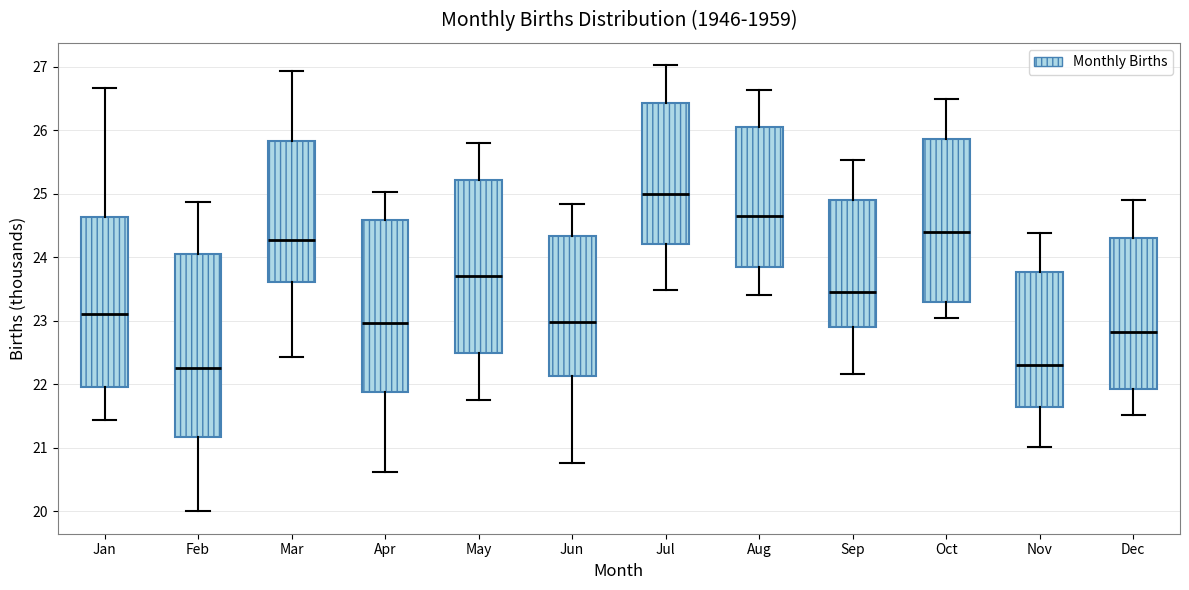

Reading left to right, transcribe this box plot: for each box, give where its median line is, the range the box spans, and where its two whiskers end, as read against the y-axis. The values are not printed on the chart, so give them approximately, as read against the axis.

Jan: median 23.1, box 22.0 to 24.6, whiskers 21.4 to 26.7
Feb: median 22.3, box 21.2 to 24.1, whiskers 20.0 to 24.9
Mar: median 24.3, box 23.6 to 25.8, whiskers 22.4 to 26.9
Apr: median 23.0, box 21.9 to 24.6, whiskers 20.6 to 25.0
May: median 23.7, box 22.5 to 25.2, whiskers 21.8 to 25.8
Jun: median 23.0, box 22.1 to 24.3, whiskers 20.8 to 24.8
Jul: median 25.0, box 24.2 to 26.4, whiskers 23.5 to 27.0
Aug: median 24.6, box 23.8 to 26.0, whiskers 23.4 to 26.6
Sep: median 23.5, box 22.9 to 24.9, whiskers 22.2 to 25.5
Oct: median 24.4, box 23.3 to 25.9, whiskers 23.1 to 26.5
Nov: median 22.3, box 21.6 to 23.8, whiskers 21.0 to 24.4
Dec: median 22.8, box 21.9 to 24.3, whiskers 21.5 to 24.9